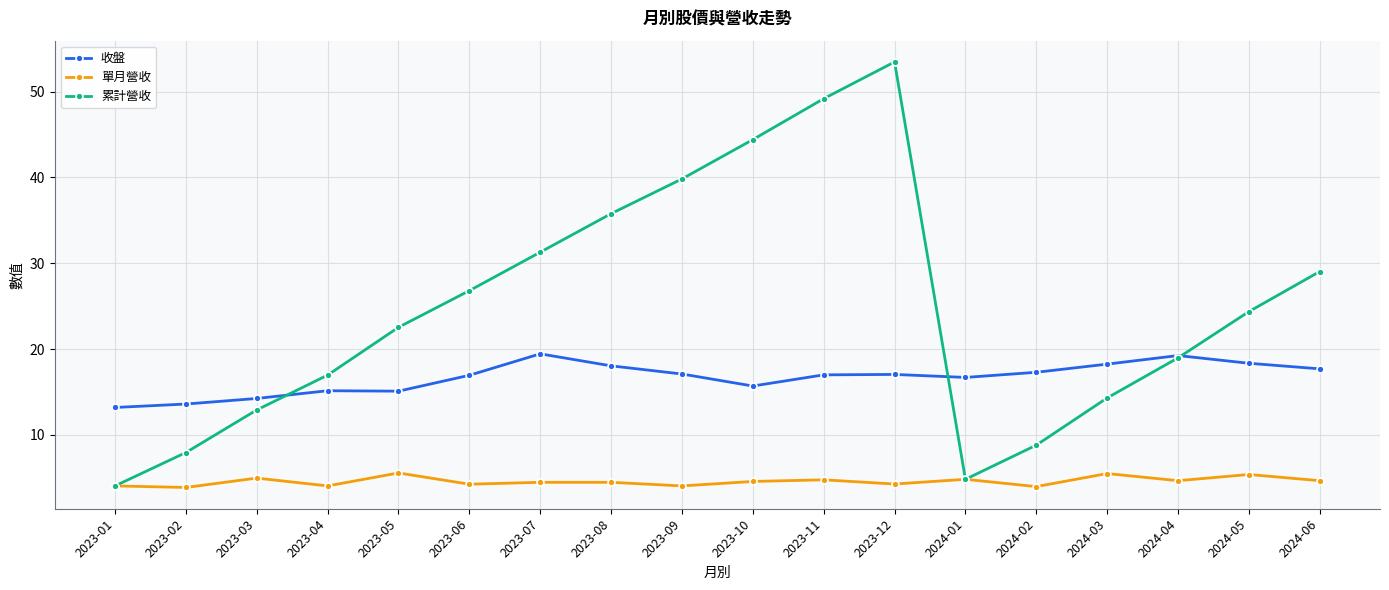

Which category has the highest value in the 累計營收 series?

2023-12